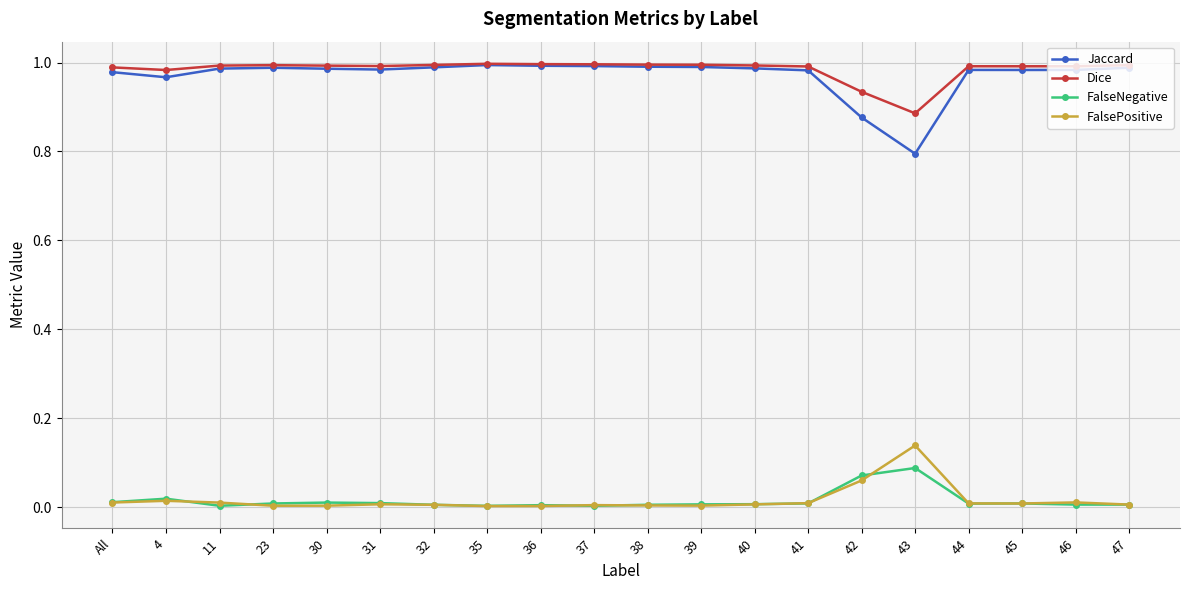

True or false: Dice has more than 1 points higher than both neighbors.

True